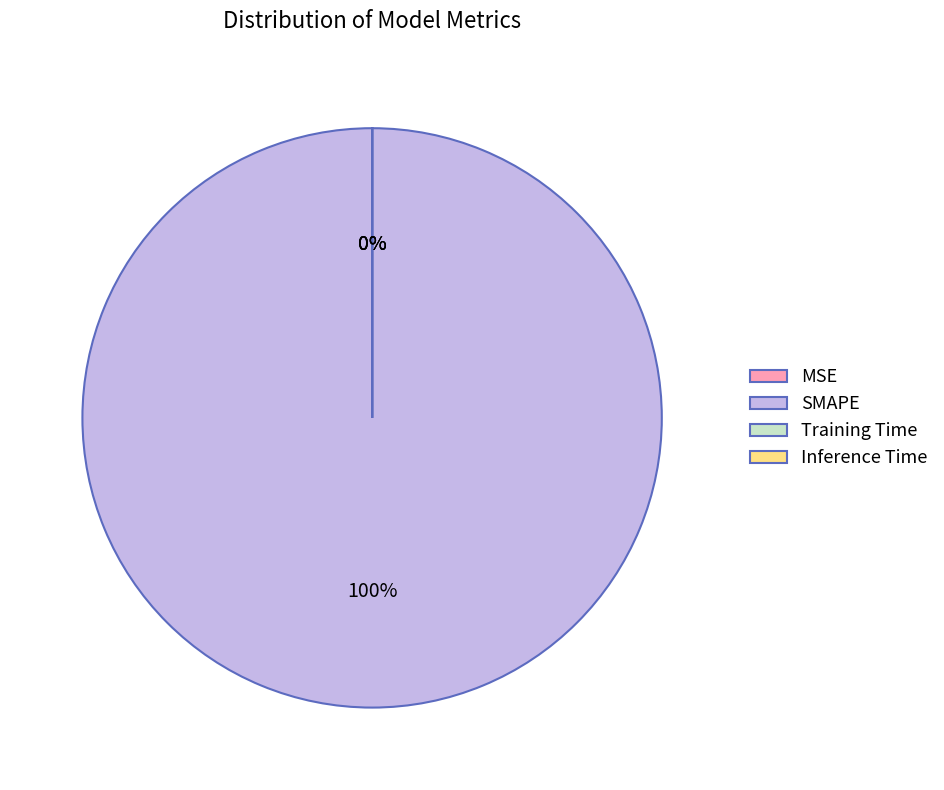

True or false: SMAPE accounts for 100% of the total.

True